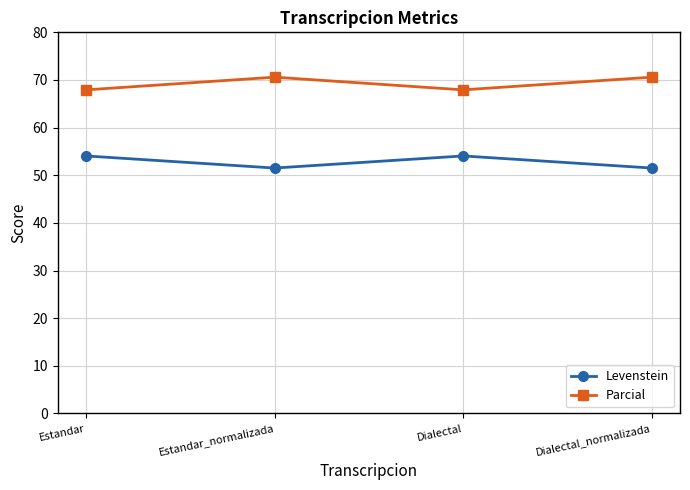

True or false: Parcial and Levenstein intersect in this chart.

False